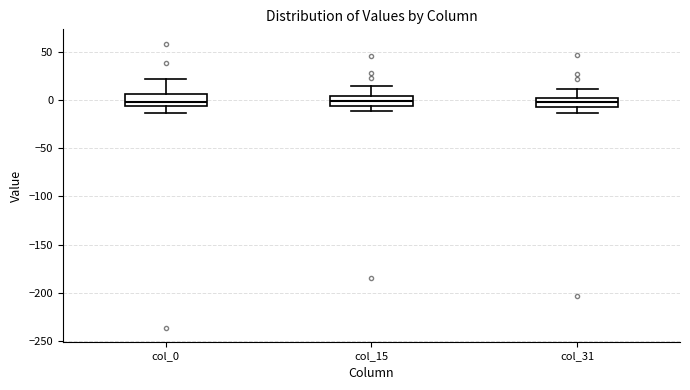

Reading left to right, read every box against the y-axis: the position of its median line, the range the box covers, and the ends of its whiskers. The values are not printed on the chart, so give them approximately, as read against the axis.

col_0: median 0, box -5 to 5, whiskers -15 to 25
col_15: median 0, box -5 to 5, whiskers -10 to 15
col_31: median 0, box -5 to 5, whiskers -15 to 10